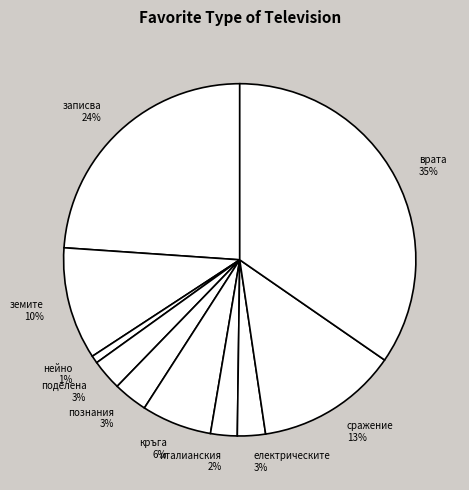

How many slices are in this pie chart?

10